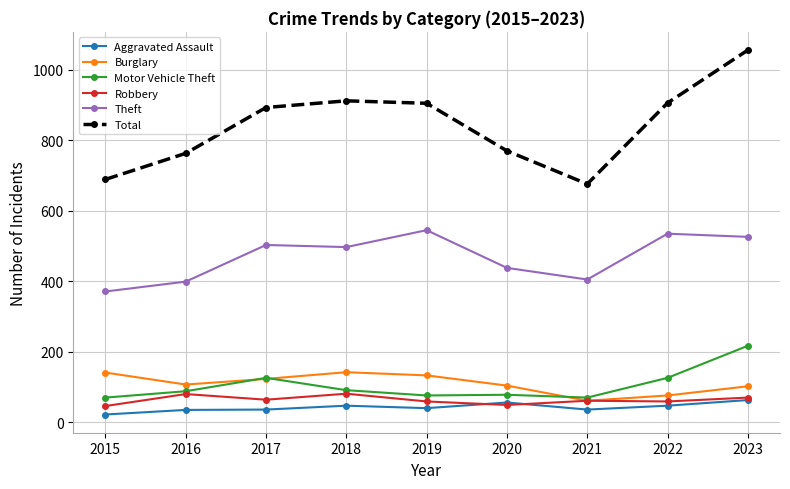

What is the lowest value of the Robbery series?

46